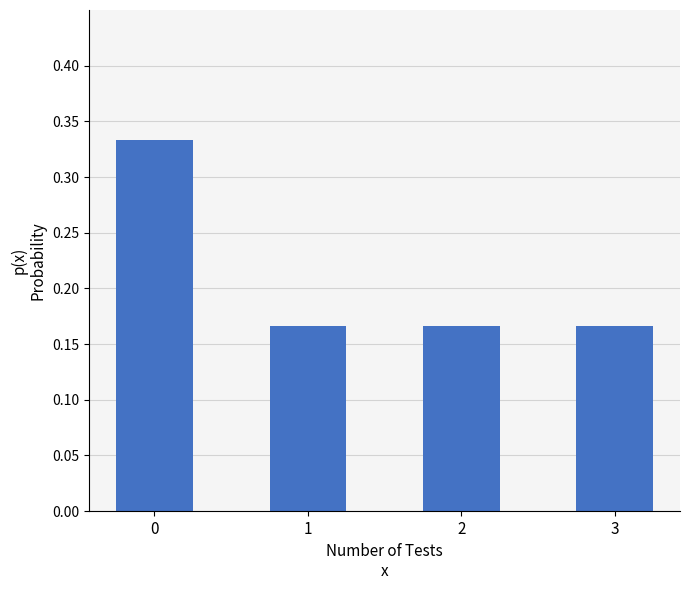

What is the sum of all values?

0.8